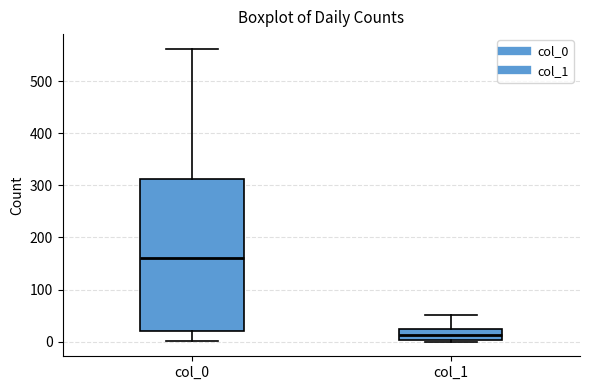

Which box has the lowest median line?

col_1